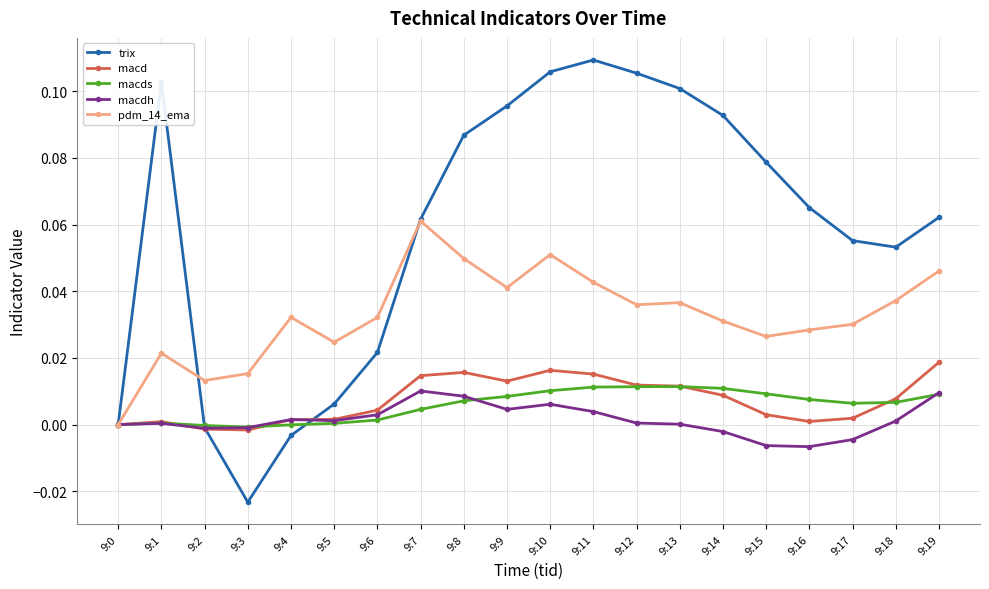

At which category does trix reach its first local peak?

9:1